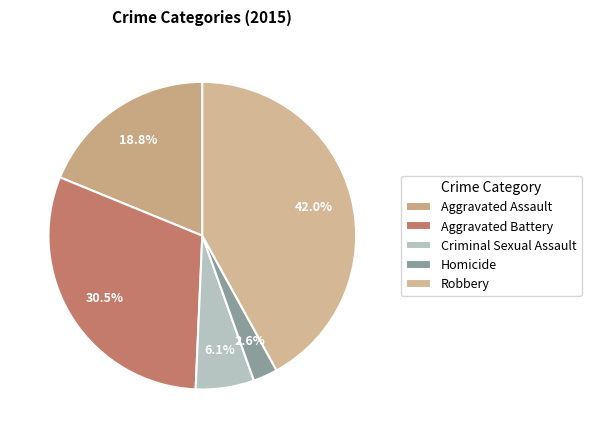

Combined, do Aggravated Assault and Criminal Sexual Assault account for over 50%?

No